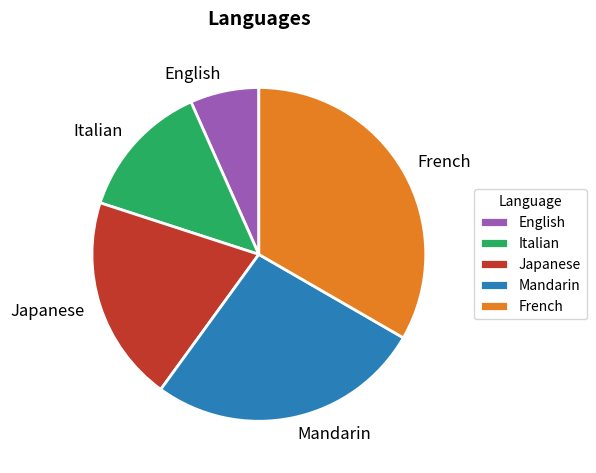

Is there any slice that represents more than half of the pie?

No